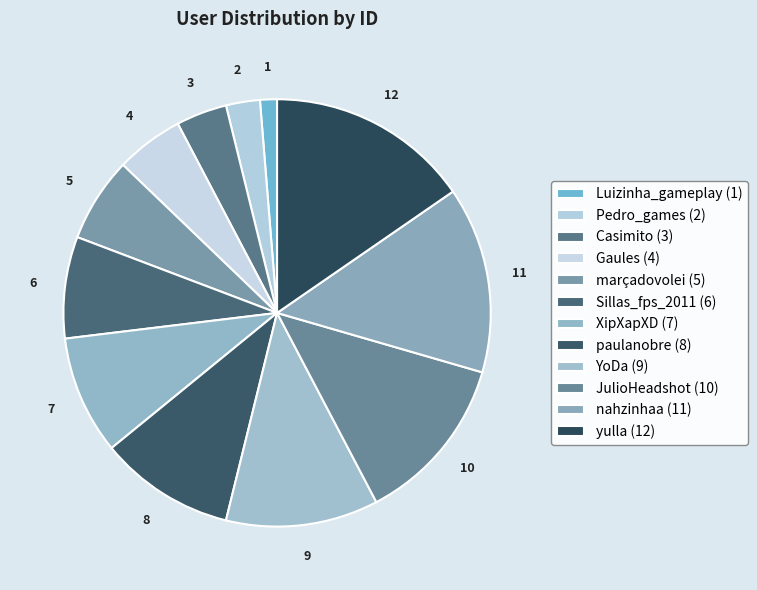

Rank the categories by value from lowest to highest.

Luizinha_gameplay, Pedro_games, Casimito, Gaules, marçadovolei, Sillas_fps_2011, XipXapXD, paulanobre, YoDa, JulioHeadshot, nahzinhaa, yulla